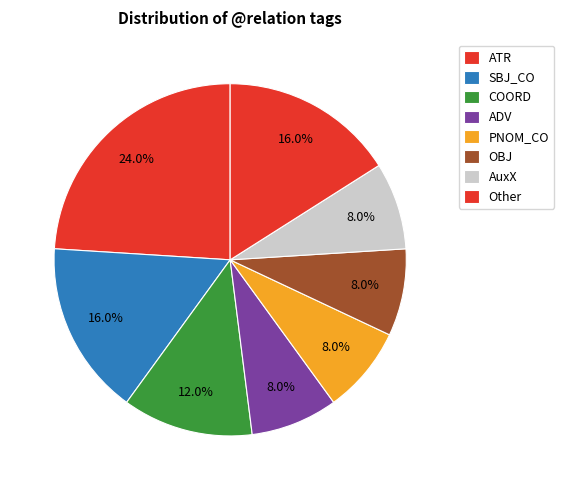

How many slices are in this pie chart?

8